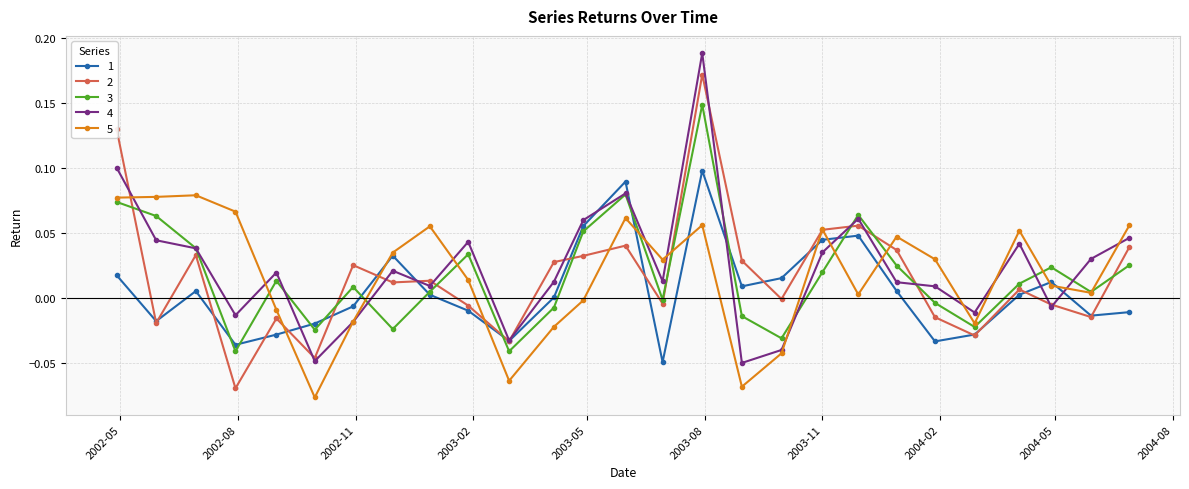

Which series has the widest spread of values?

2